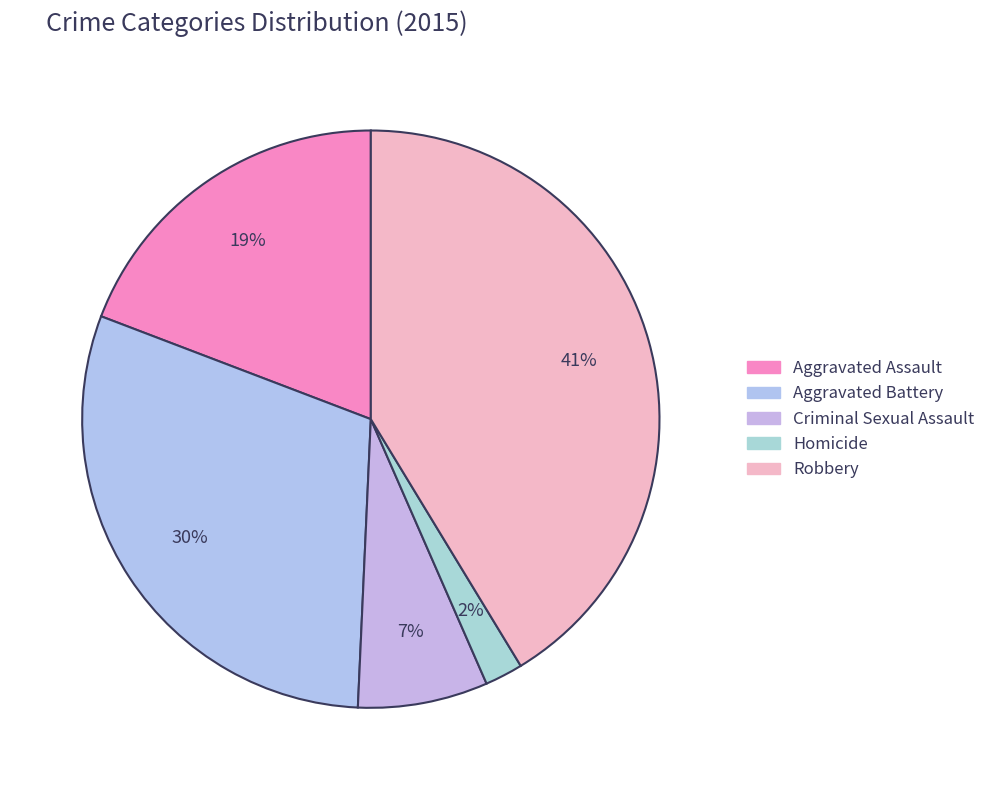

Is Robbery the majority of the pie?

No